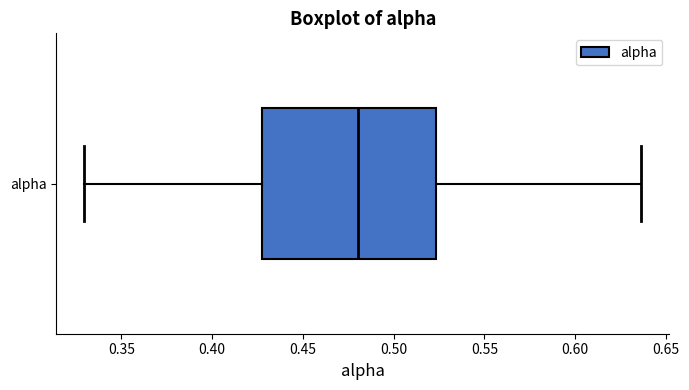

Read this box plot against the x-axis: the position of the median line, the range covered by the box, and the ends of both whiskers. The values are not printed on the chart, so give them approximately, as read against the axis.

median 0.480, box 0.430 to 0.525, whiskers 0.330 to 0.635